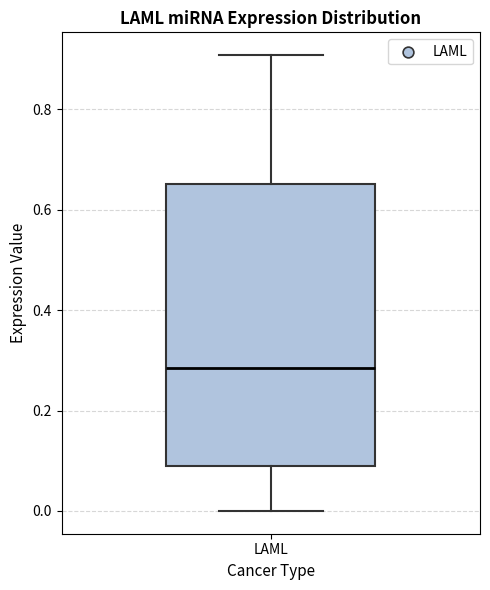

Transcribe this box plot: give where the median line is, the range the box spans, and where the two whiskers end, as read against the y-axis. The values are not printed on the chart, so give them approximately, as read against the axis.

median 0.28, box 0.08 to 0.66, whiskers 0.00 to 0.90